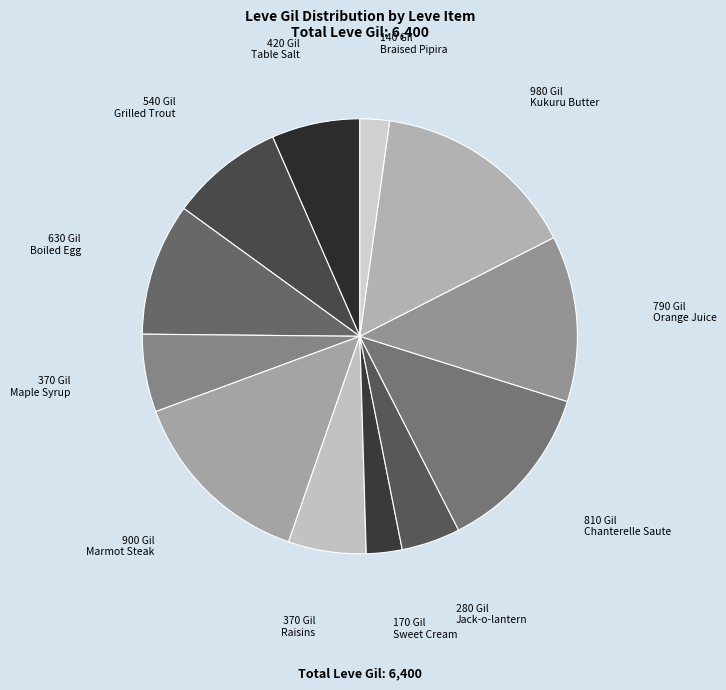

Does Chanterelle Saute account for over 50% of the chart?

No